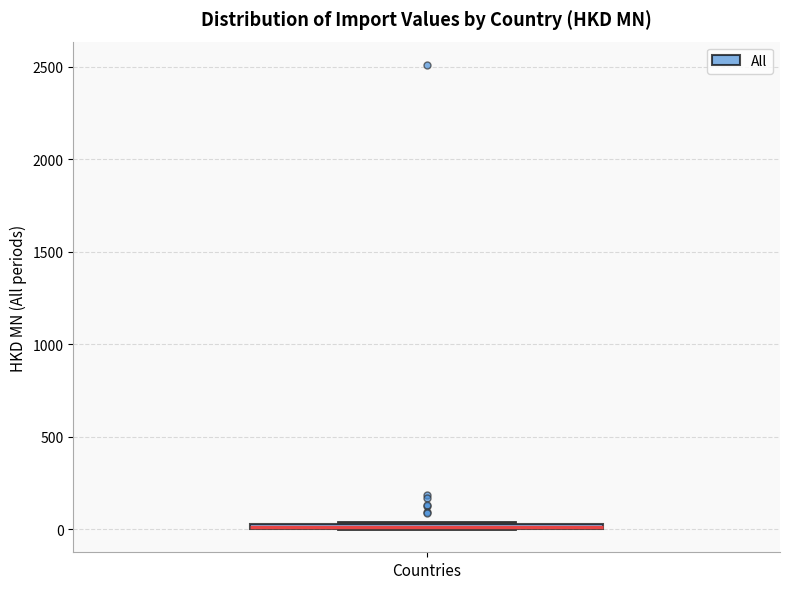

Where is the lower edge of the box for Countries on the y-axis? The values are not printed on the chart, so give them approximately, as read against the axis.

0